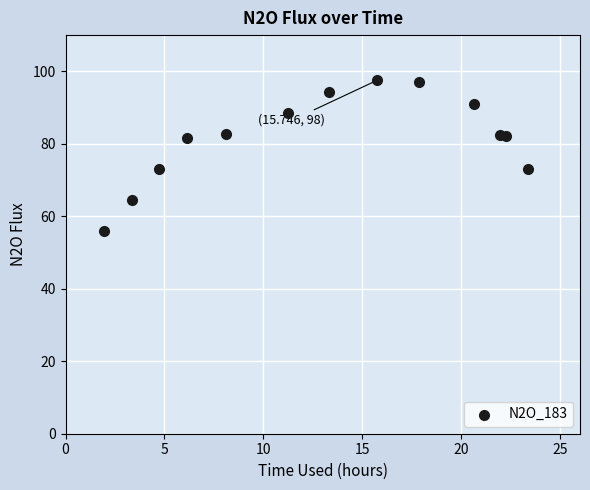

What is the range of Y values (max minus min)?

41.6